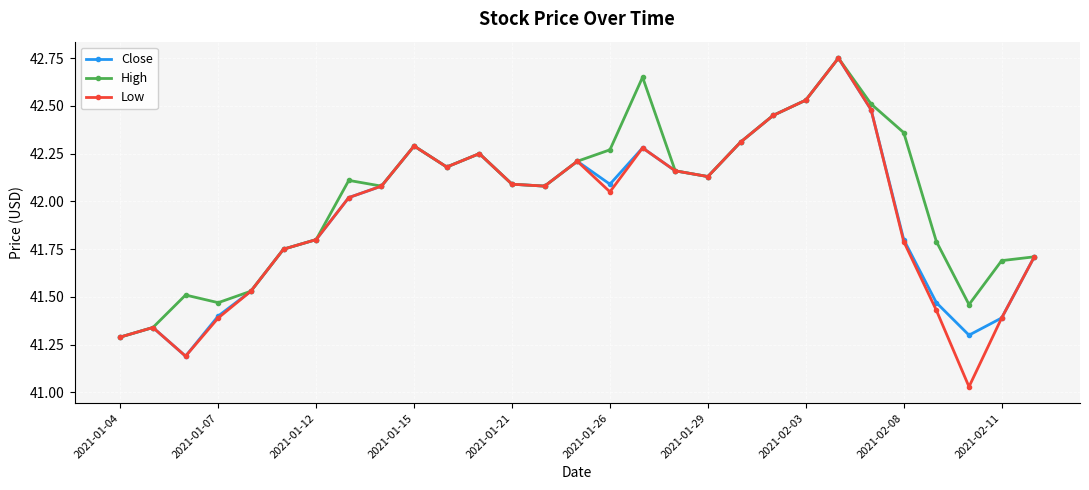

How many data points in Low are less than 42?

12